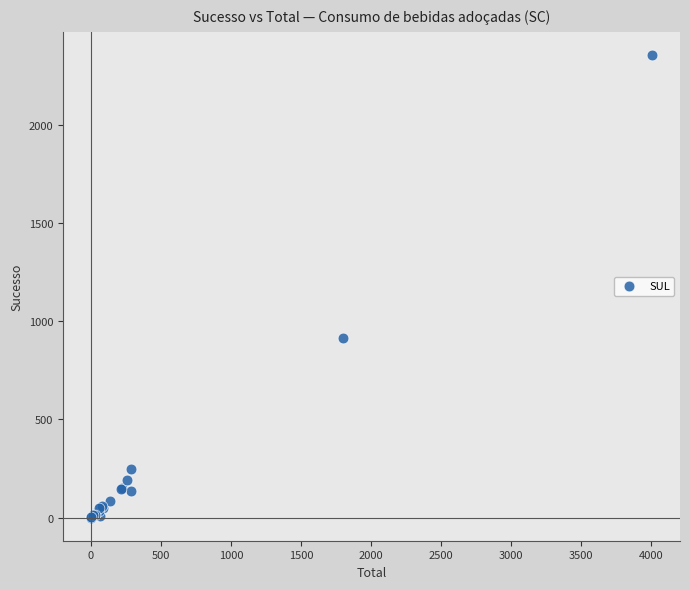

What Y value in the scatter plot is closest to 1178?

916